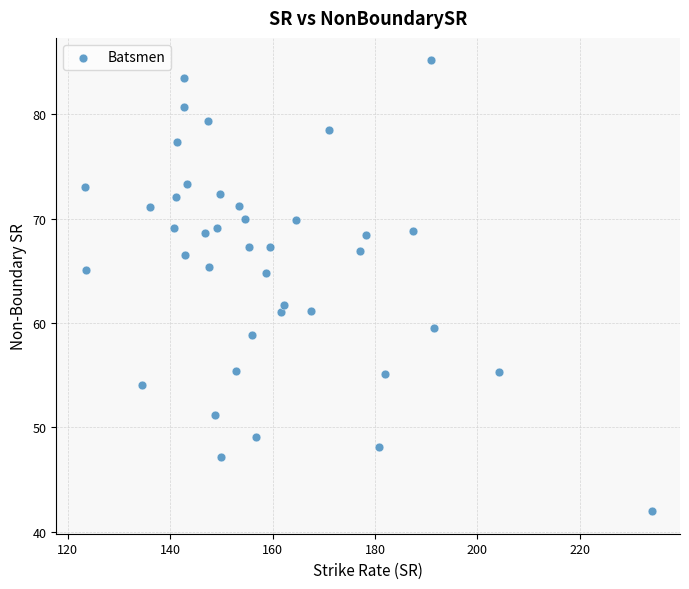

What is the range of Y values (max minus min)?

43.2